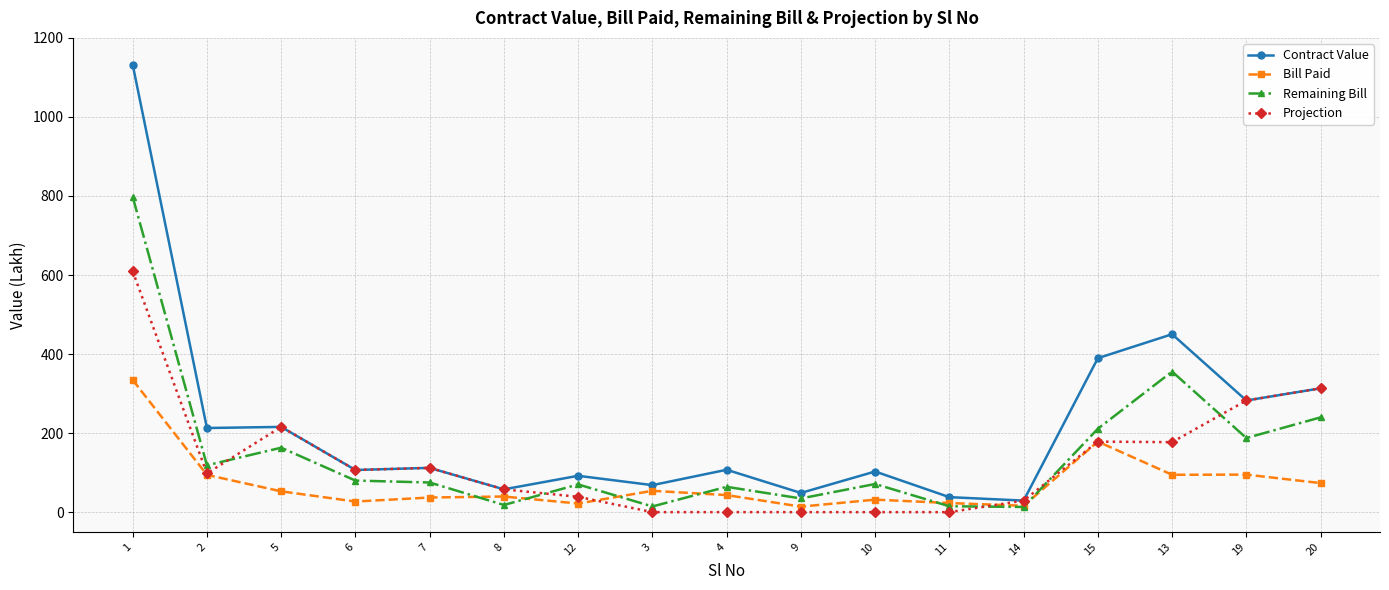

What is the total value across all series at 6?

320.0